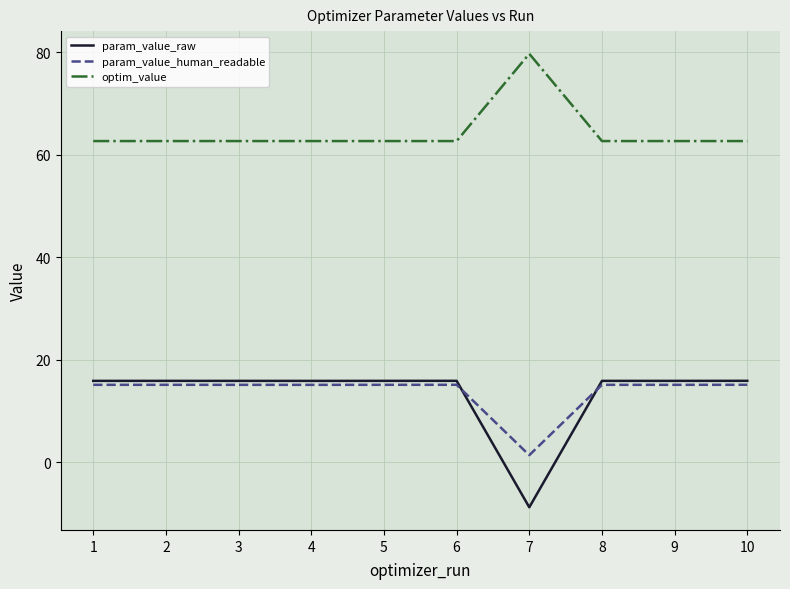

What is the approximate value of optim_value at 3?

62.7